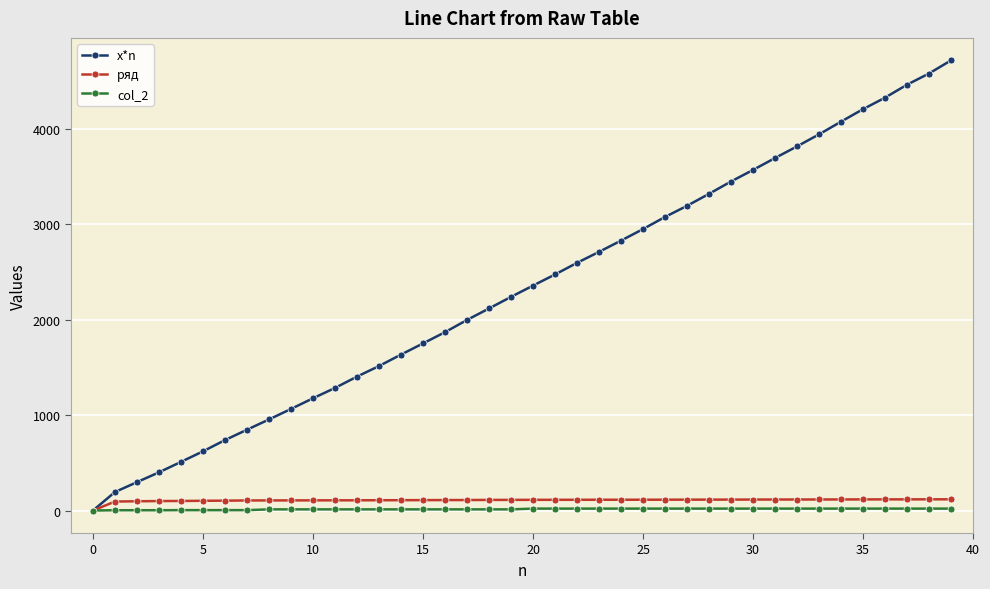

Which series has the largest range (max minus min)?

x*n